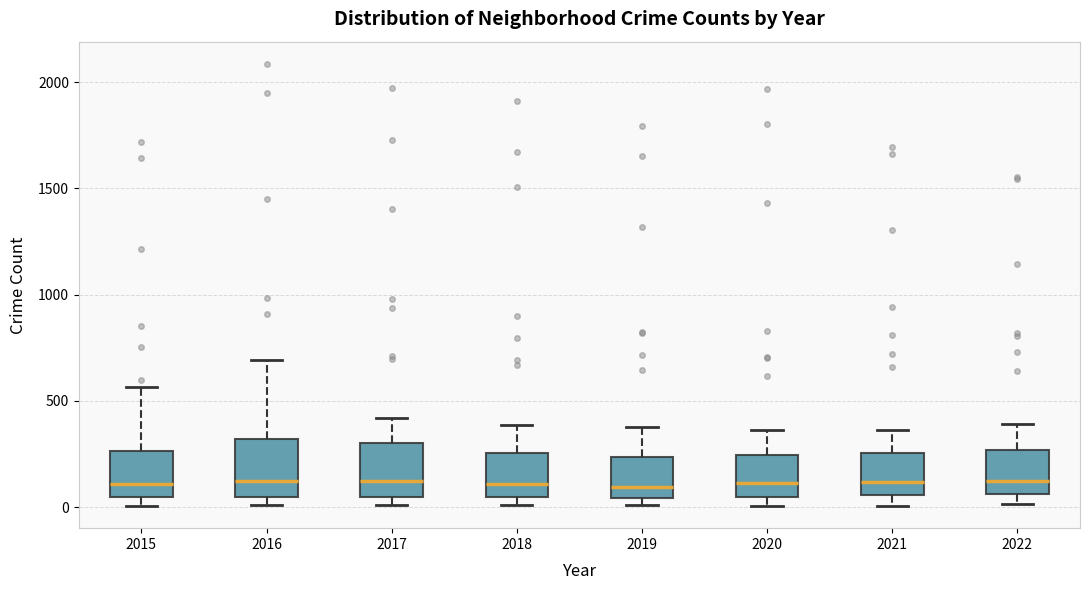

Reading left to right, transcribe this box plot: for each box, give where its median line is, the range the box spans, and where its two whiskers end, as read against the y-axis. The values are not printed on the chart, so give them approximately, as read against the axis.

2015: median 100, box 50 to 250, whiskers 0 to 550
2016: median 150, box 50 to 300, whiskers 0 to 700
2017: median 100, box 50 to 300, whiskers 0 to 400
2018: median 100, box 50 to 250, whiskers 0 to 400
2019: median 100, box 50 to 250, whiskers 0 to 400
2020: median 100, box 50 to 250, whiskers 0 to 350
2021: median 100, box 50 to 250, whiskers 0 to 350
2022: median 150, box 50 to 250, whiskers 0 to 400